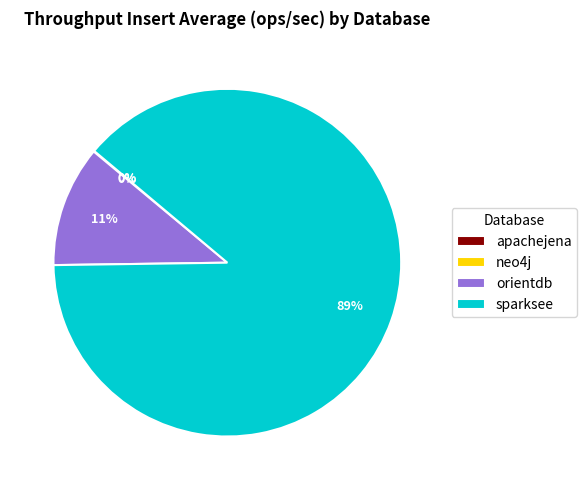

To the nearest percent, what percentage of the pie is sparksee?

89%